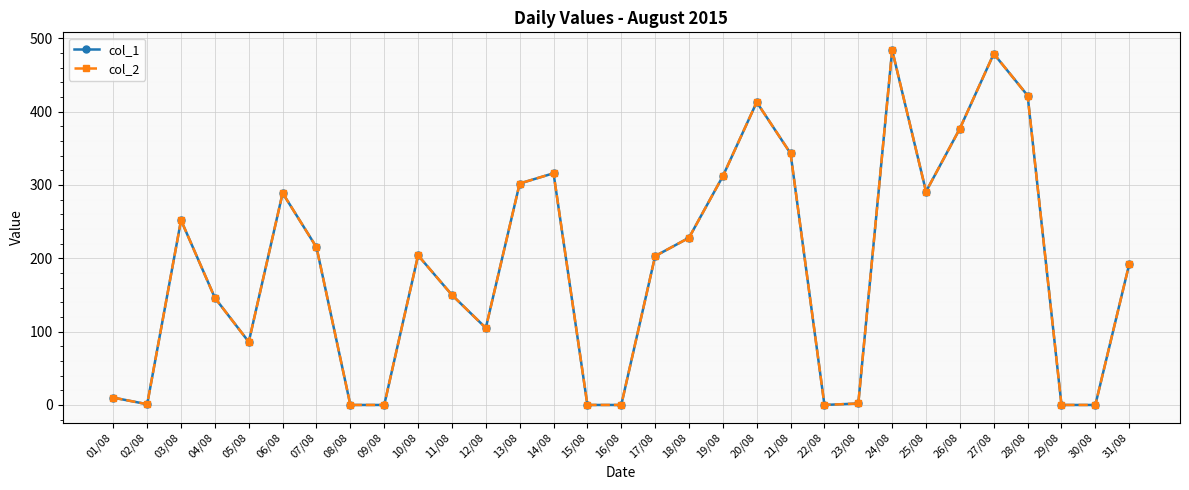

List the series in order of their peak value, lowest first.

col_1, col_2